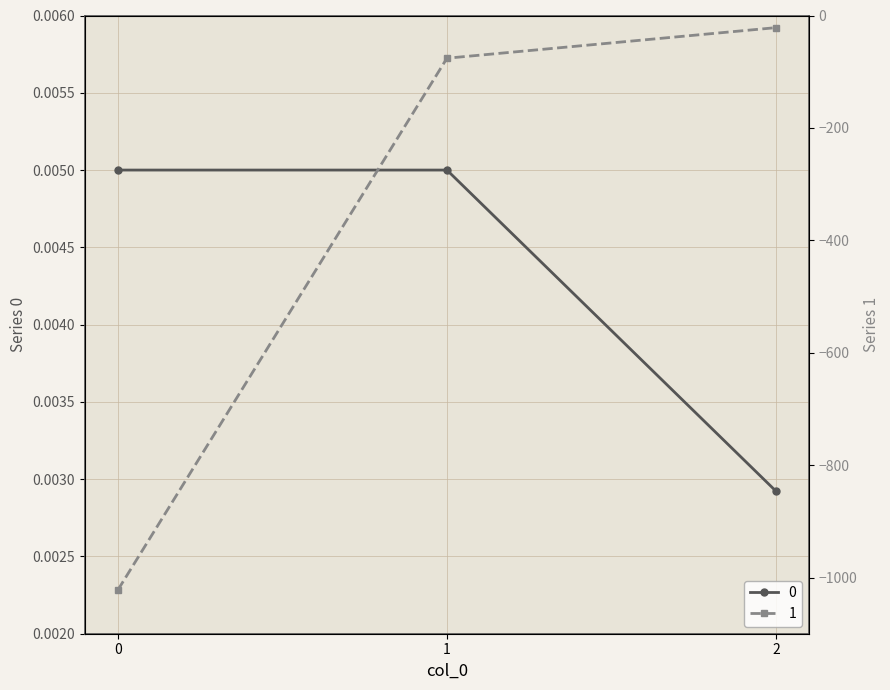

Reading right to left, transcribe all the data shown in this chart.

0: 0.0	0.0	0.0
1: -21.6	-76.0	-1022.4